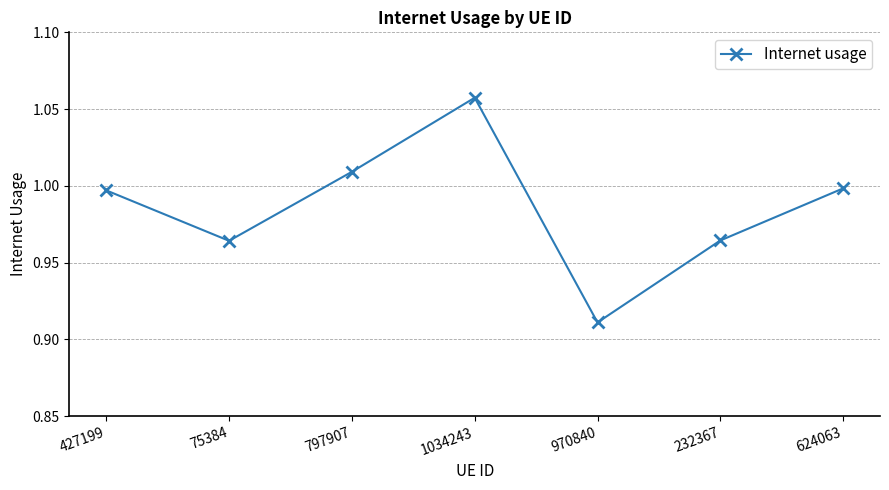

Where is the first local minimum?

75384